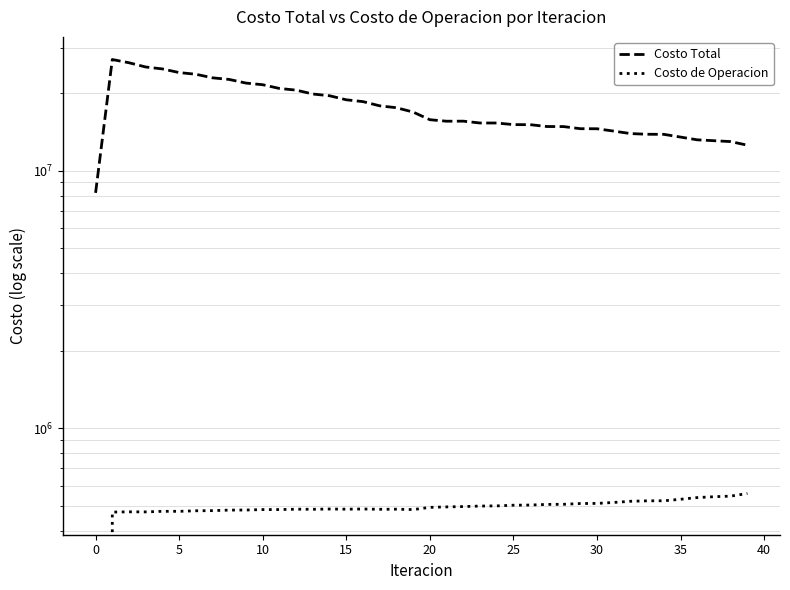

What is the difference between the highest and lowest values at 28?

14307253.6